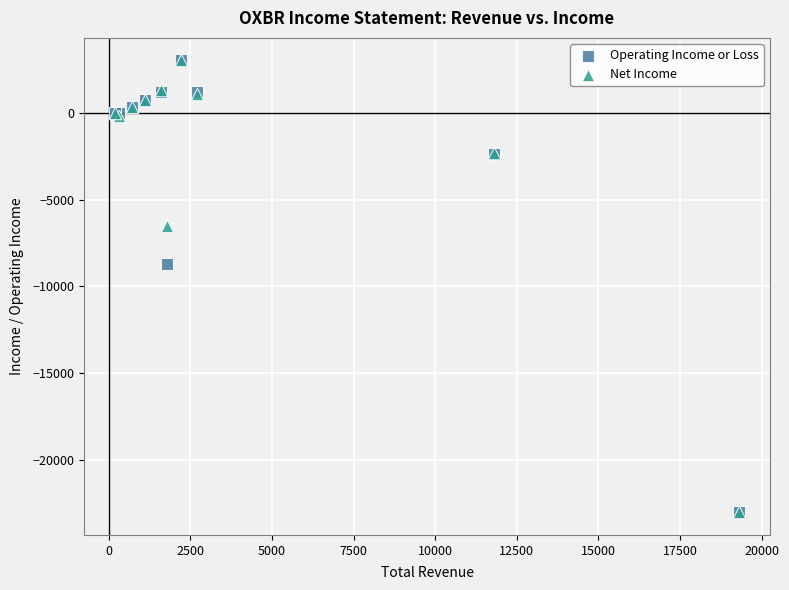

In the Net Income series, what Y value is closest to -10000?

-6500